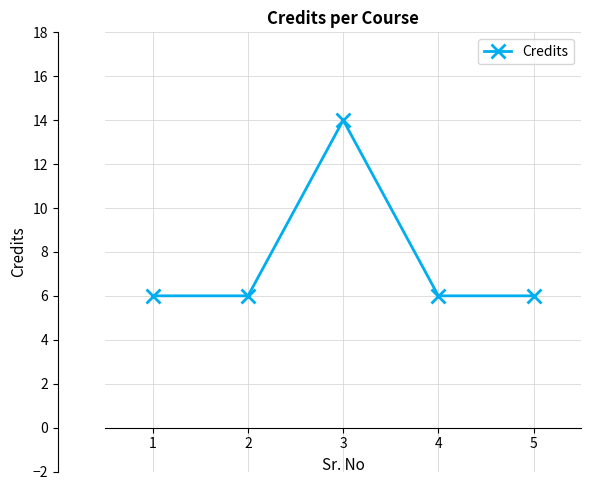

What is the ratio of the value at 2 to the value at 5?

1.0